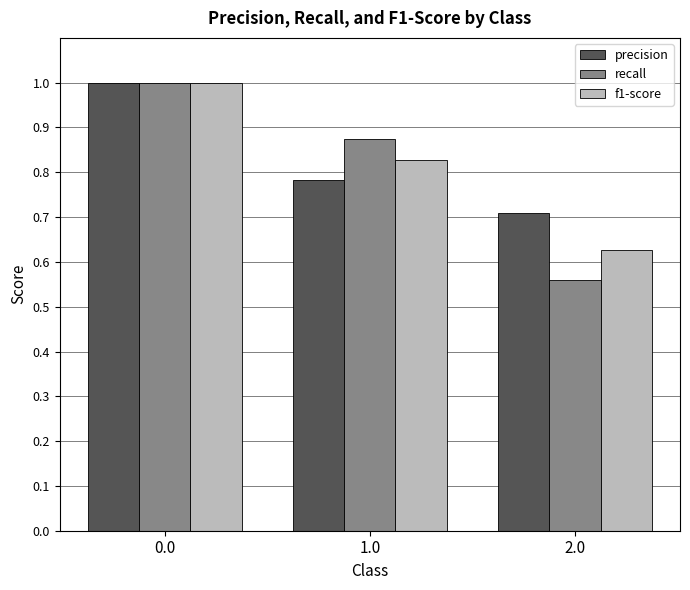

List the labels in order of f1-score value, smallest first.

2.0, 1.0, 0.0